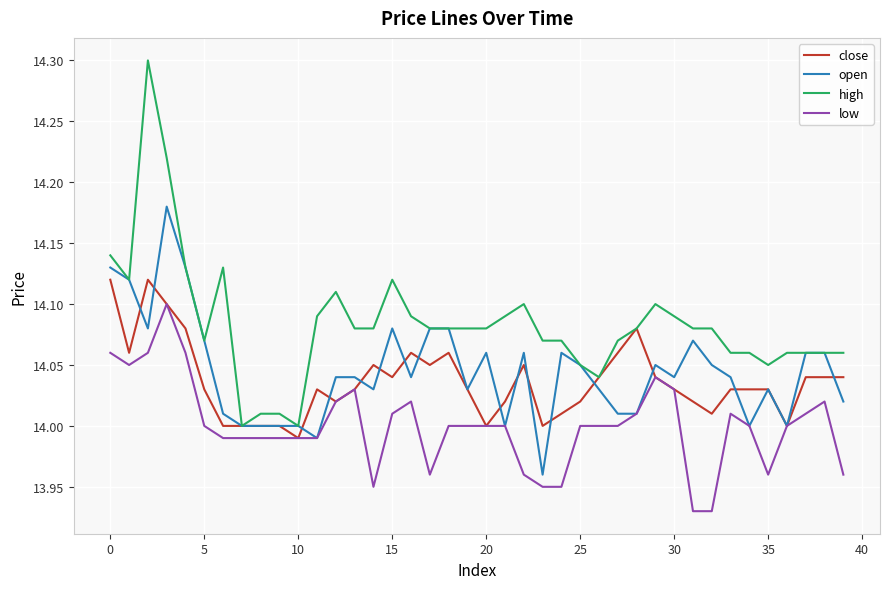

Which series has the largest total across all categories?

high